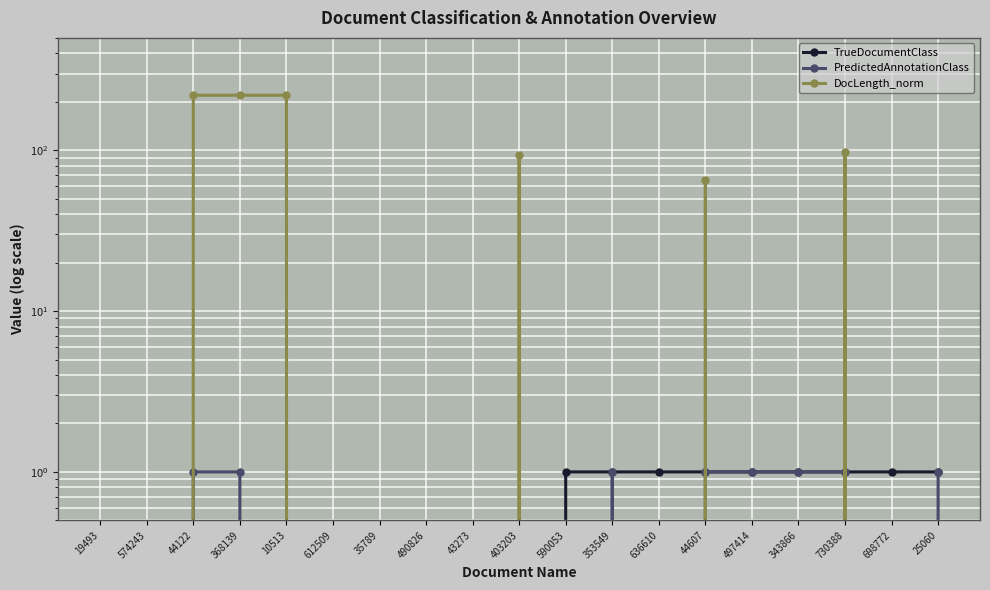

The value of PredictedAnnotationClass at 25060 is 1. True or false?

True